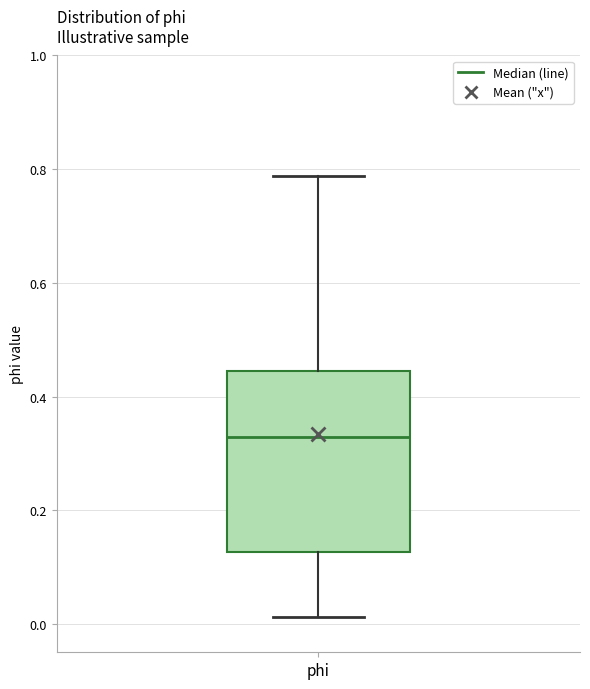

Where is the upper edge of the box for phi on the y-axis? The values are not printed on the chart, so give them approximately, as read against the axis.

0.44